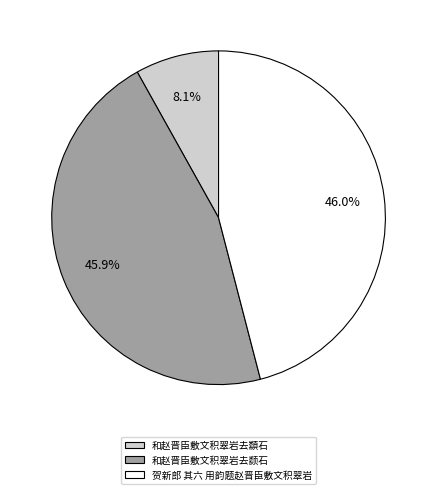

How many segments does this pie chart have?

3